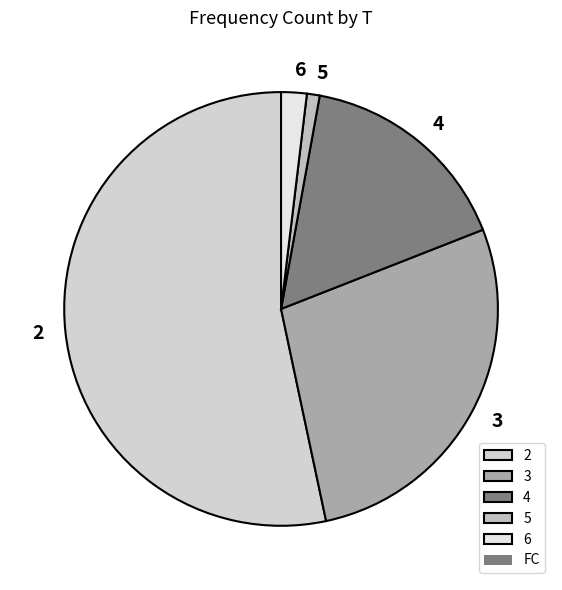

Which category has the biggest portion of the pie?

2